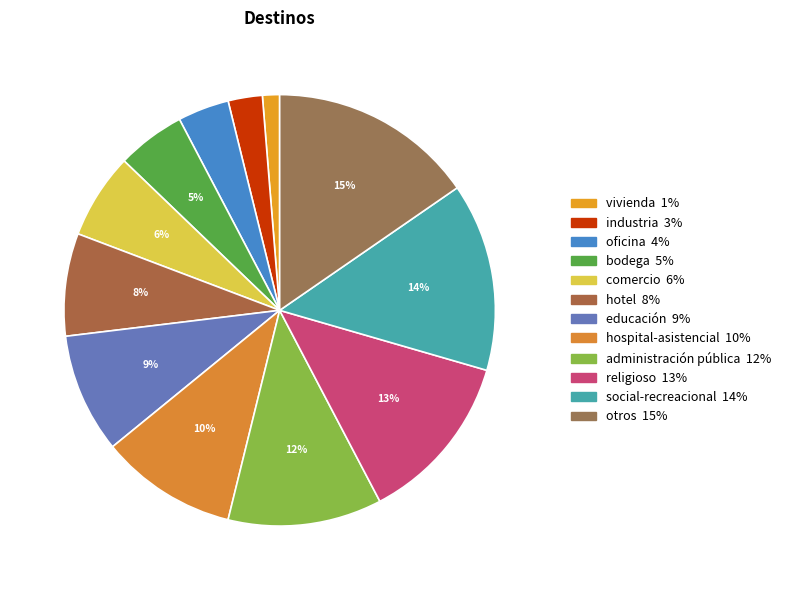

Combined, do educación and hotel account for over 50%?

No